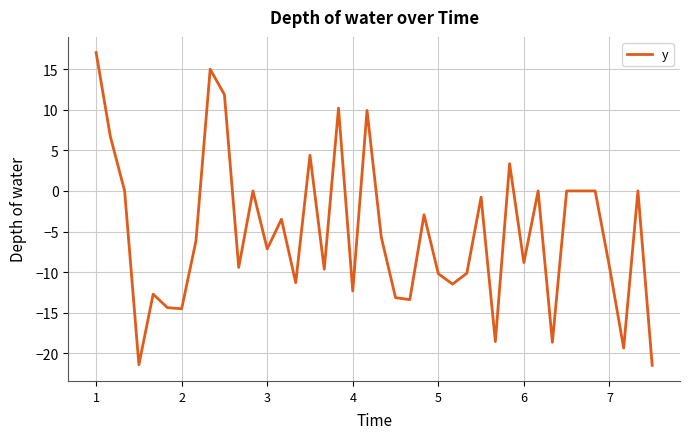

What is the greatest value displayed?

17.0